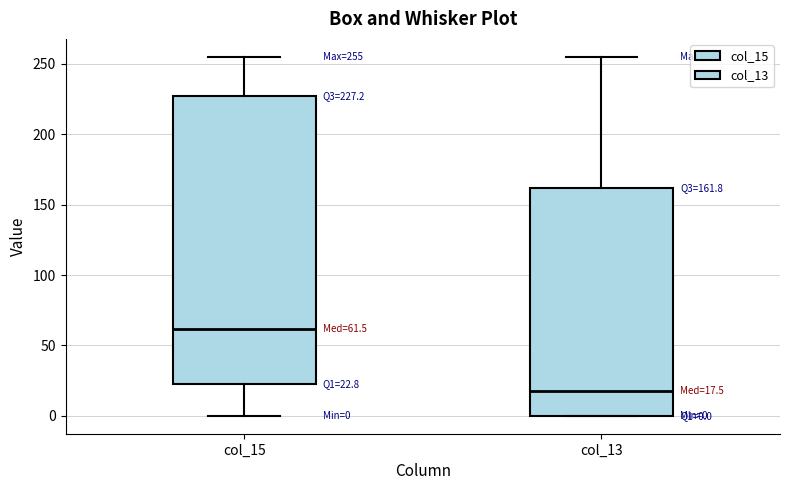

Which box is the tallest, from its lower edge to its upper edge?

col_15